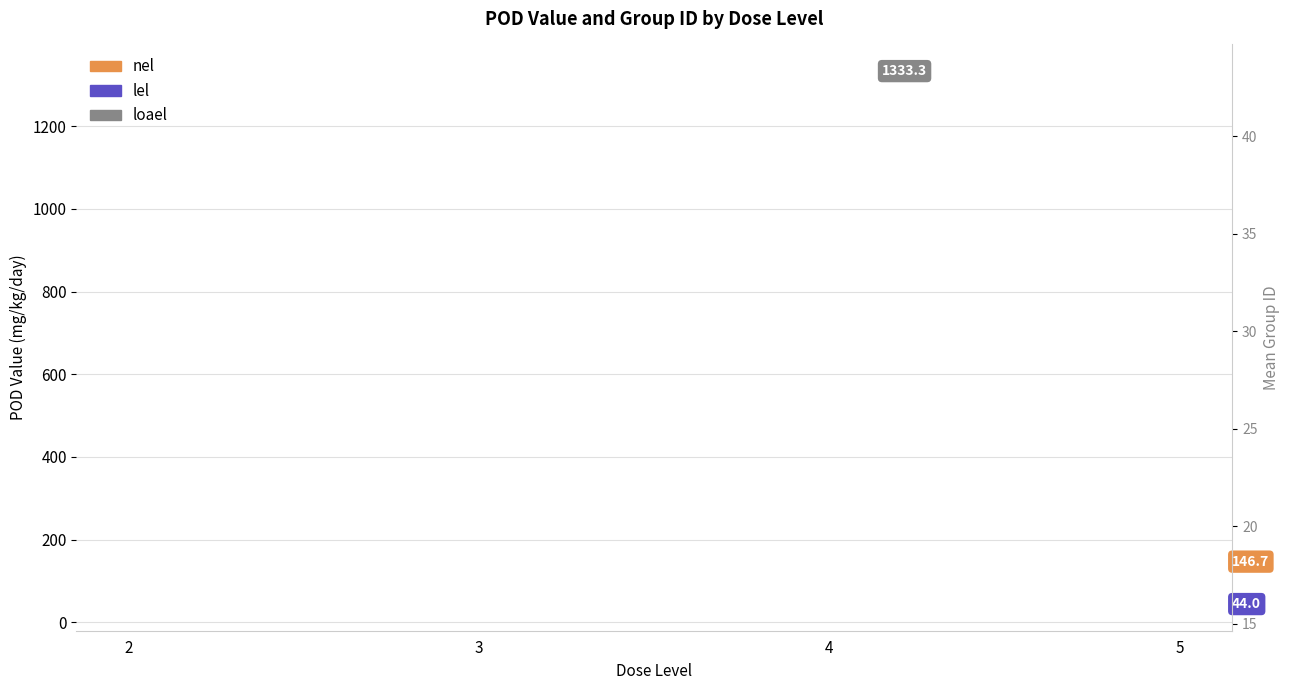

True or false: nel and lel (group_id) cross at least once.

False